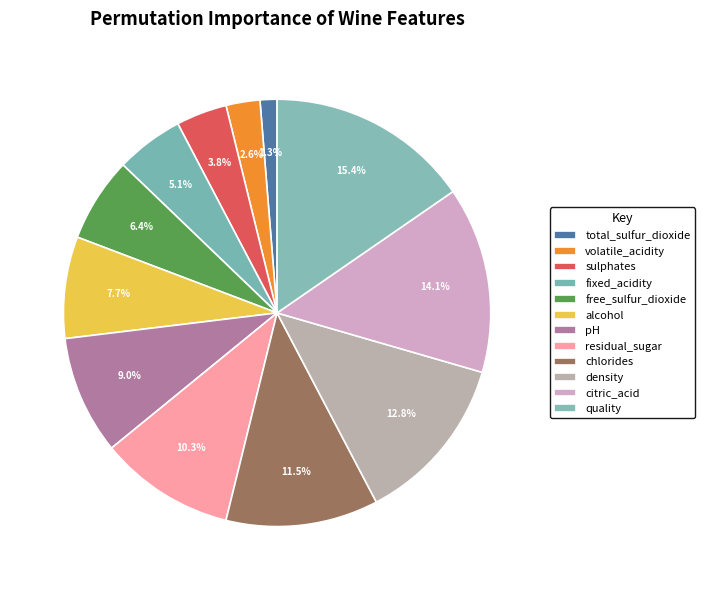

Which slice is the largest?

quality